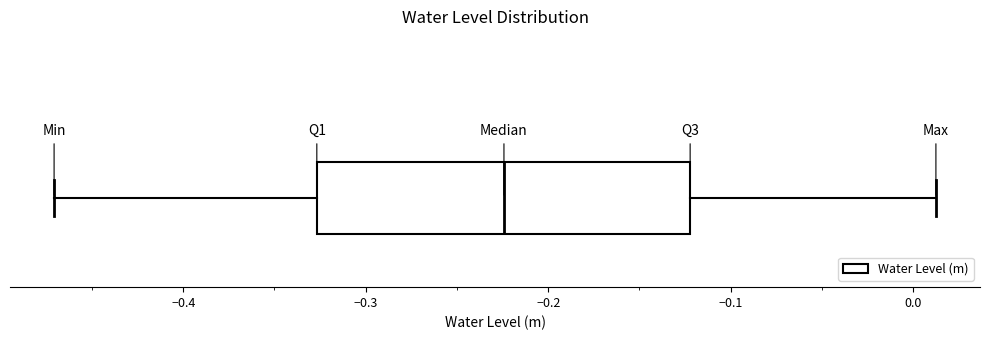

Transcribe this box plot: give where the median line is, the range the box spans, and where the two whiskers end, as read against the x-axis. The values are not printed on the chart, so give them approximately, as read against the axis.

median -0.22, box -0.33 to -0.12, whiskers -0.47 to 0.01